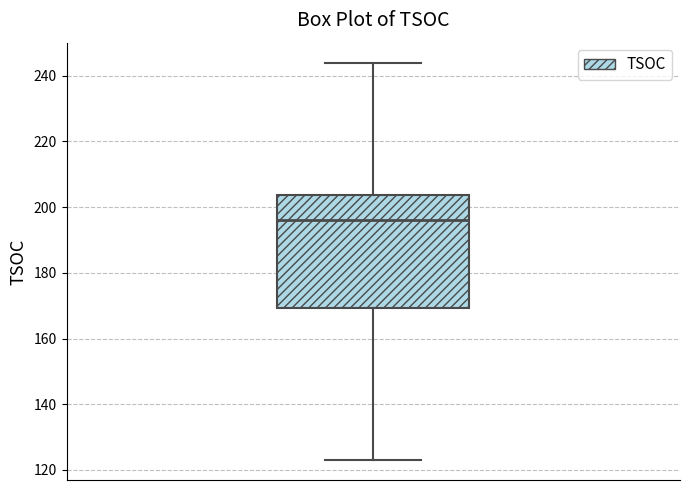

Where is the upper edge of the box on the y-axis? The values are not printed on the chart, so give them approximately, as read against the axis.

204